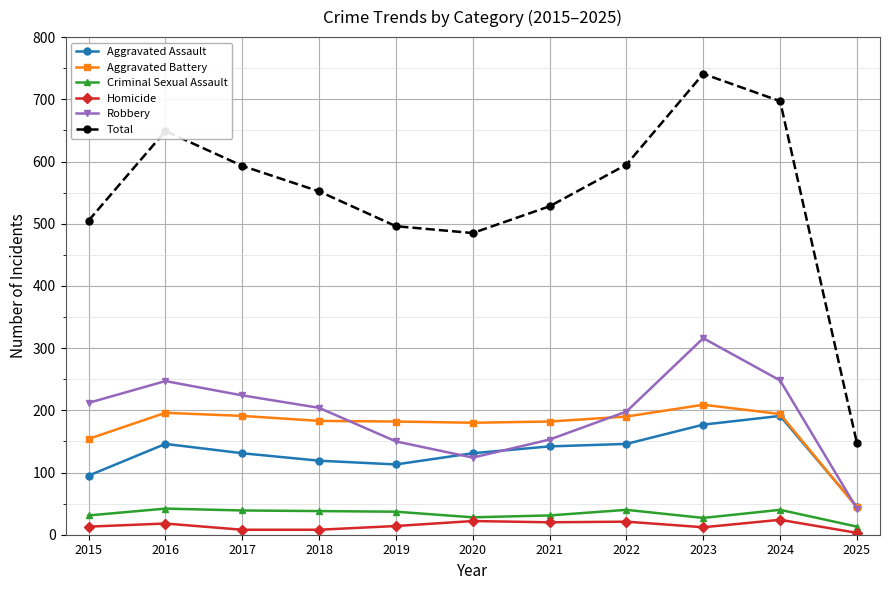

Which series has the largest total across all categories?

Total